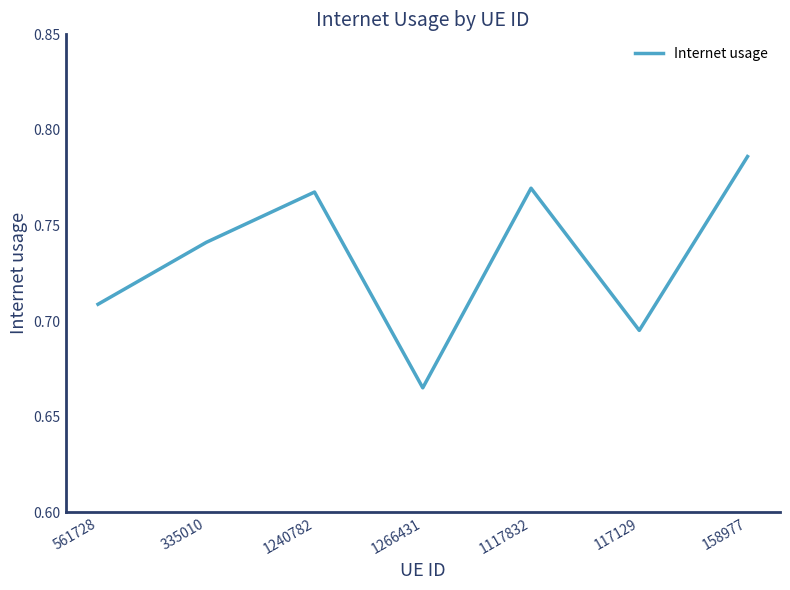

How many categories are shown in the chart?

7